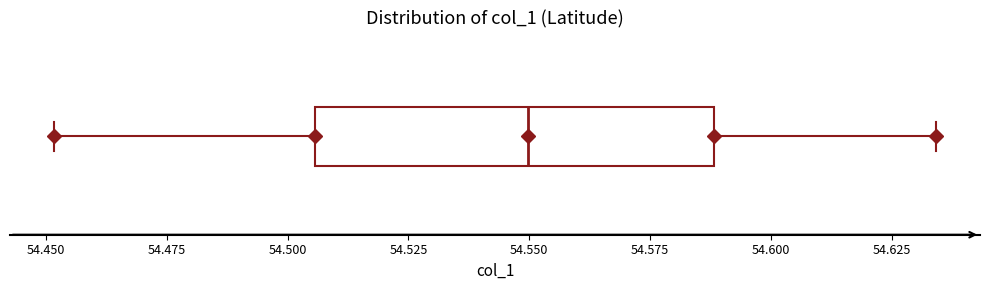

Read this box plot against the x-axis: the position of the median line, the range covered by the box, and the ends of both whiskers. The values are not printed on the chart, so give them approximately, as read against the axis.

median 54.550, box 54.505 to 54.590, whiskers 54.450 to 54.635